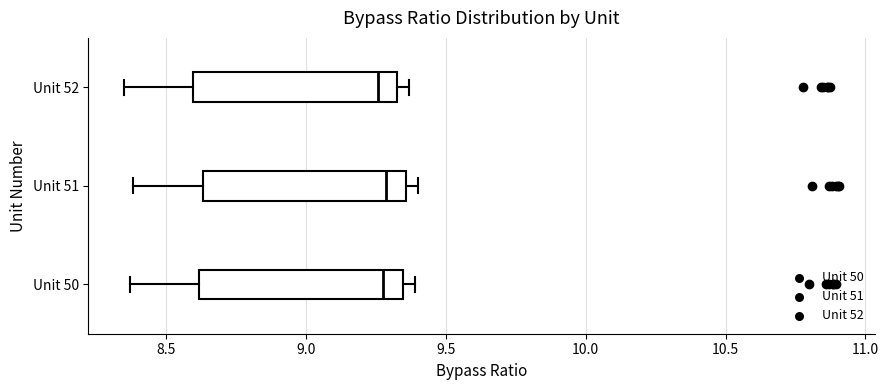

Reading bottom to top, transcribe this box plot: for each box, give where its median line is, the range the box spans, and where its two whiskers end, as read against the x-axis. The values are not printed on the chart, so give them approximately, as read against the axis.

Unit 50: median 9.30, box 8.60 to 9.35, whiskers 8.35 to 9.40
Unit 51: median 9.30, box 8.65 to 9.35, whiskers 8.40 to 9.40
Unit 52: median 9.25, box 8.60 to 9.35, whiskers 8.35 to 9.35 (just right of the box's right edge)